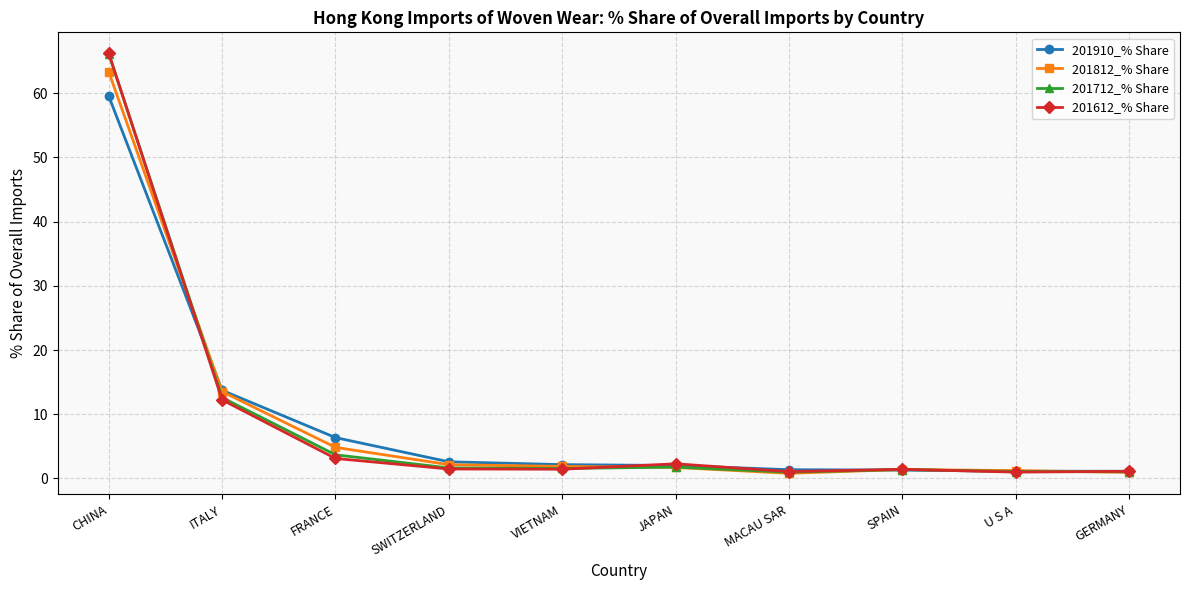

What is the spread (max minus min) of values at GERMANY?

0.2